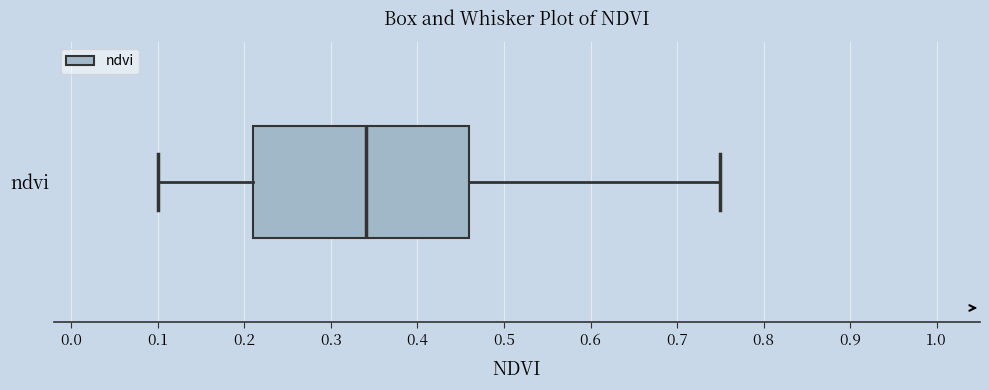

Where is the right edge of the box for ndvi on the x-axis? The values are not printed on the chart, so give them approximately, as read against the axis.

0.46